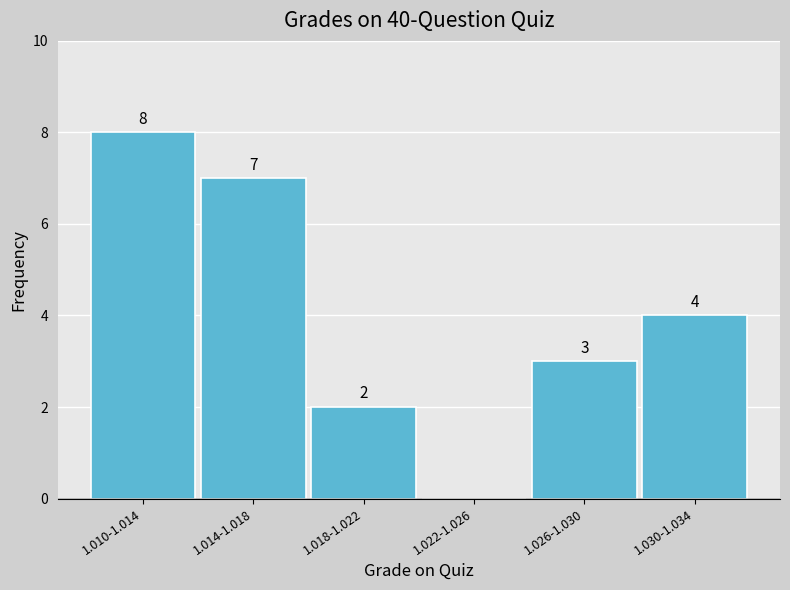

Reading left to right, what are all the values shown in this chart?

1.010-1.014=8	1.014-1.018=7	1.018-1.022=2	1.022-1.026=0	1.026-1.030=3	1.030-1.034=4